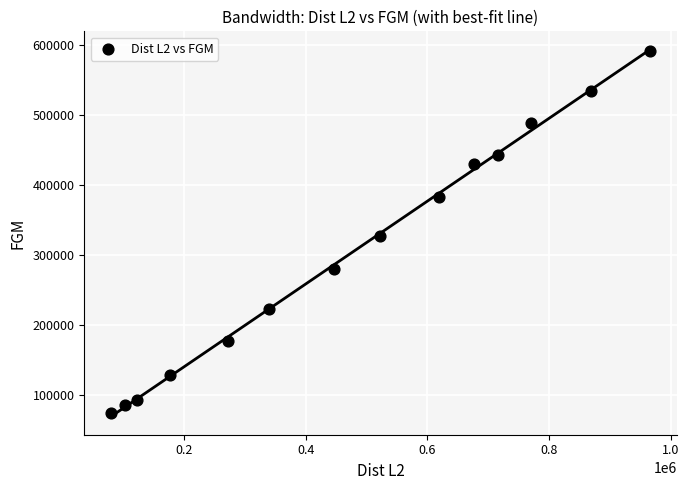

What is the range of X values (max minus min)?

885102